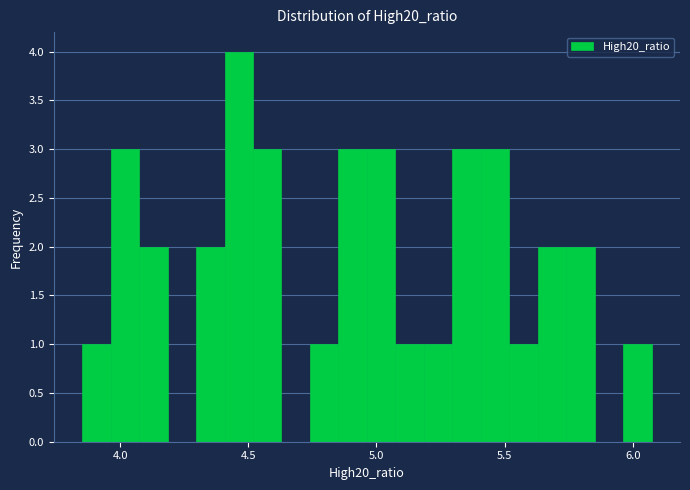

Read against the x-axis, roughly where is the centre of the tallest bar?

4.45